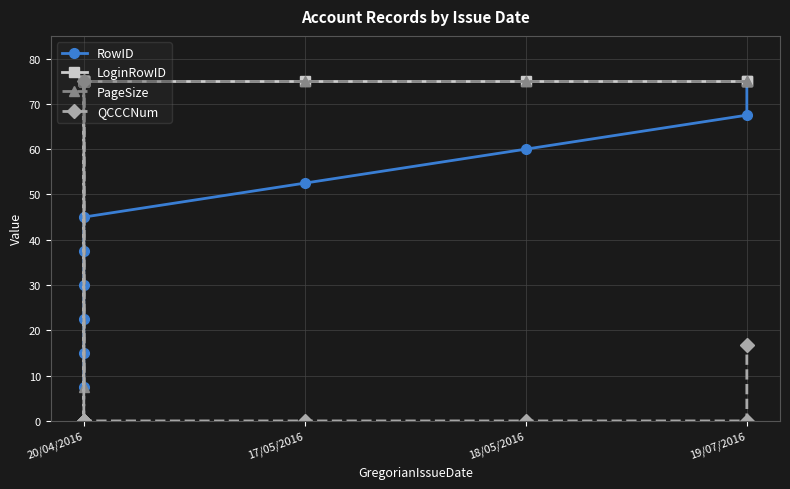

What are all the series names shown in the legend?

RowID, LoginRowID, PageSize, QCCCNum